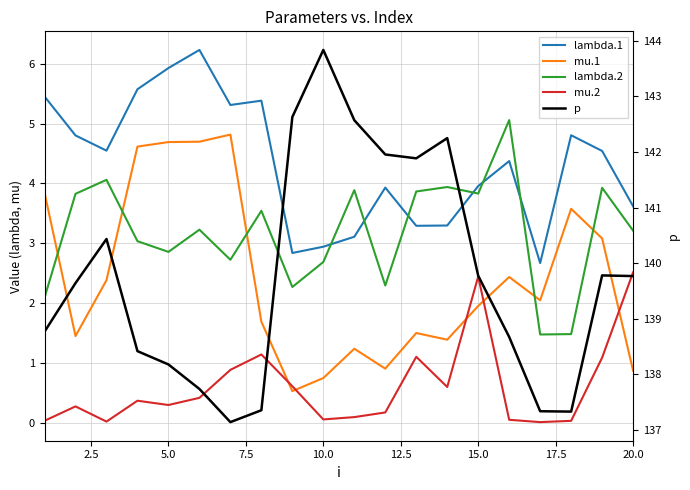

Which series has the largest range (max minus min)?

p